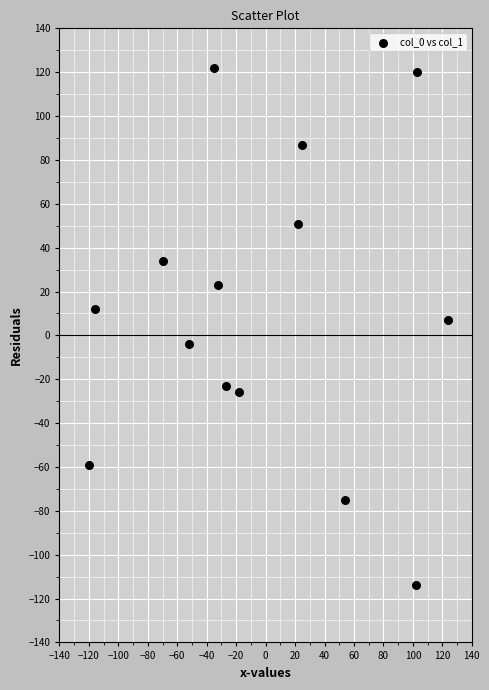

What is the range of Y values (max minus min)?

236